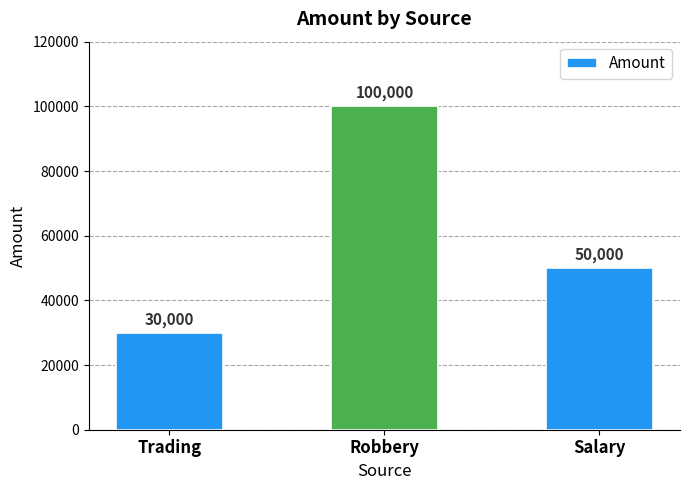

What is the sum of the values at Trading and Salary?

80000